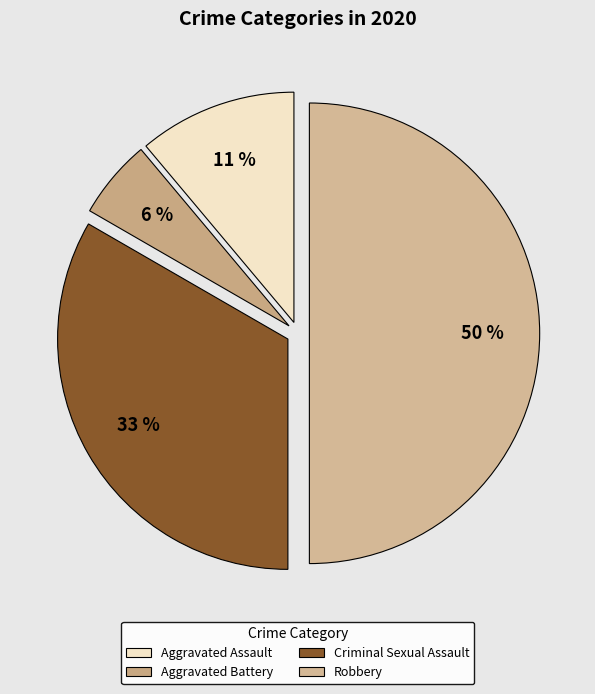

What percentage is the Aggravated Assault slice, to the nearest percent?

11%